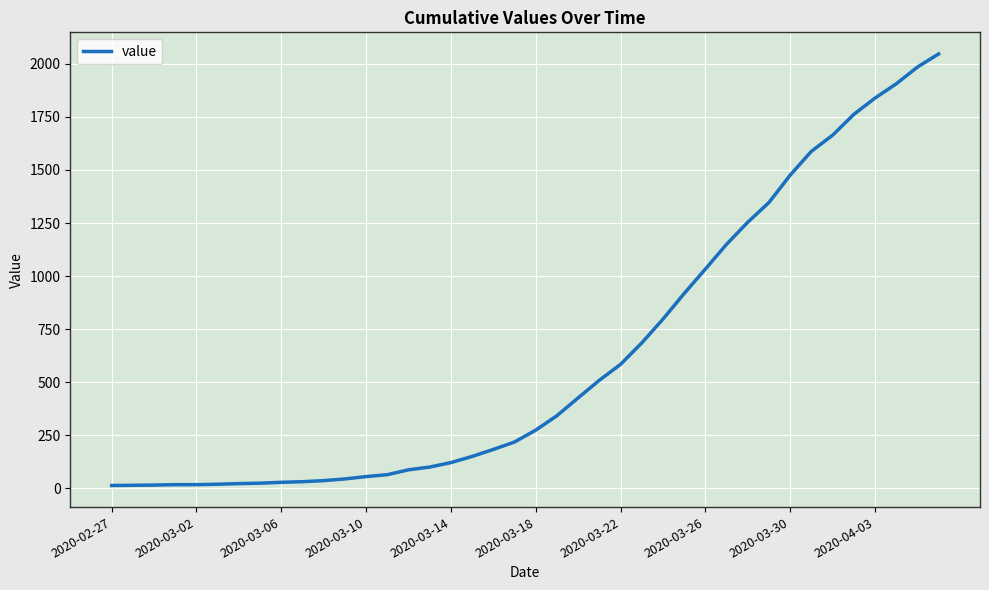

What is the greatest value displayed?

2047